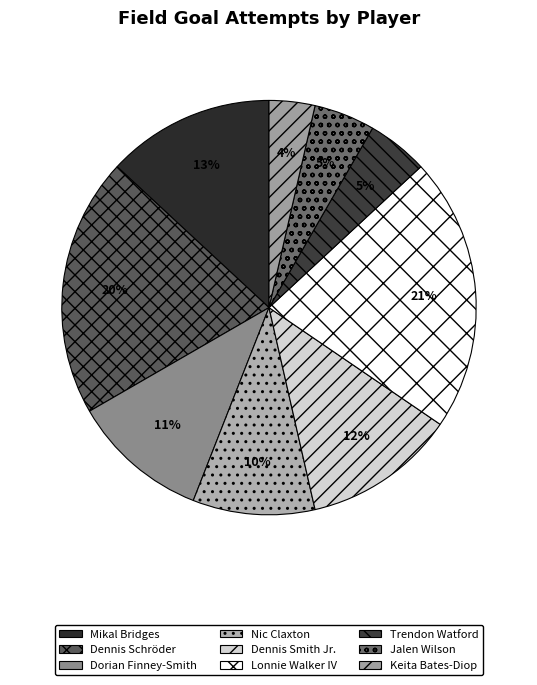

Approximately how many times larger is the value at Jalen Wilson compared to Nic Claxton?

0.5